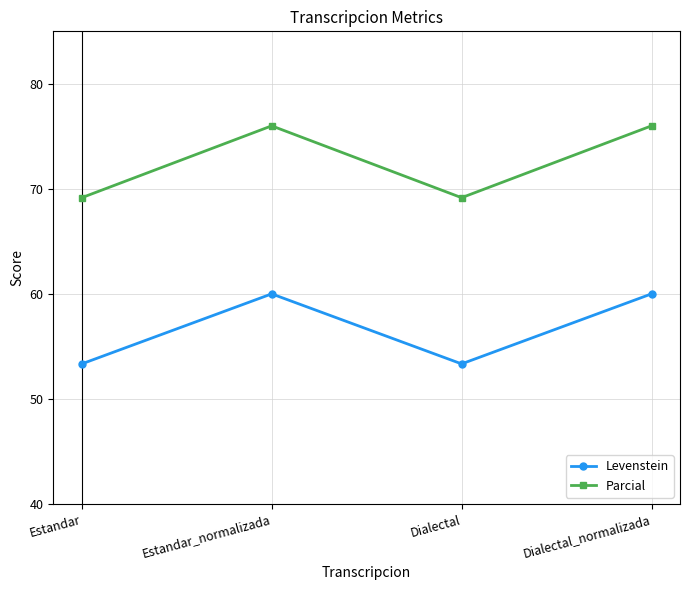

Which series has the widest spread of values?

Parcial